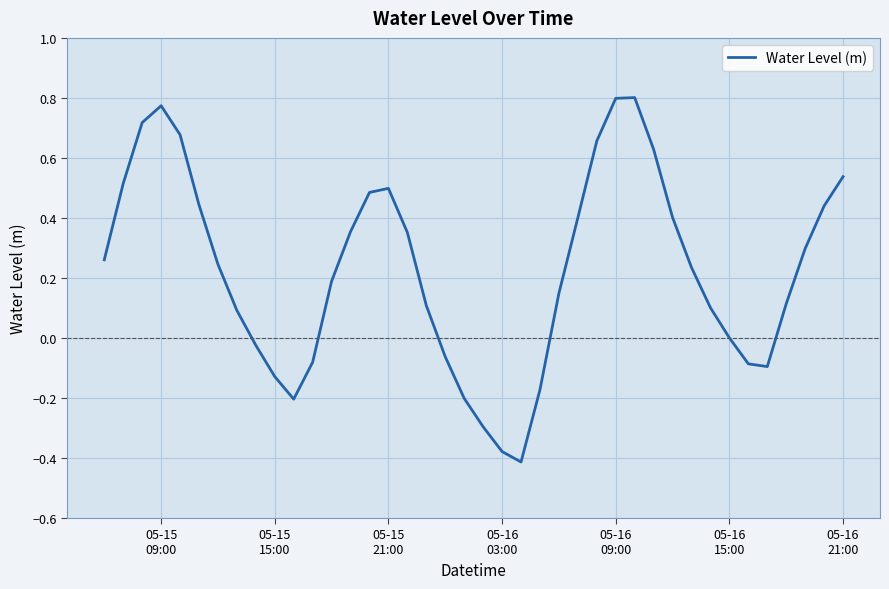

How many points are higher than both their immediate neighbors (excluding endpoints)?

3